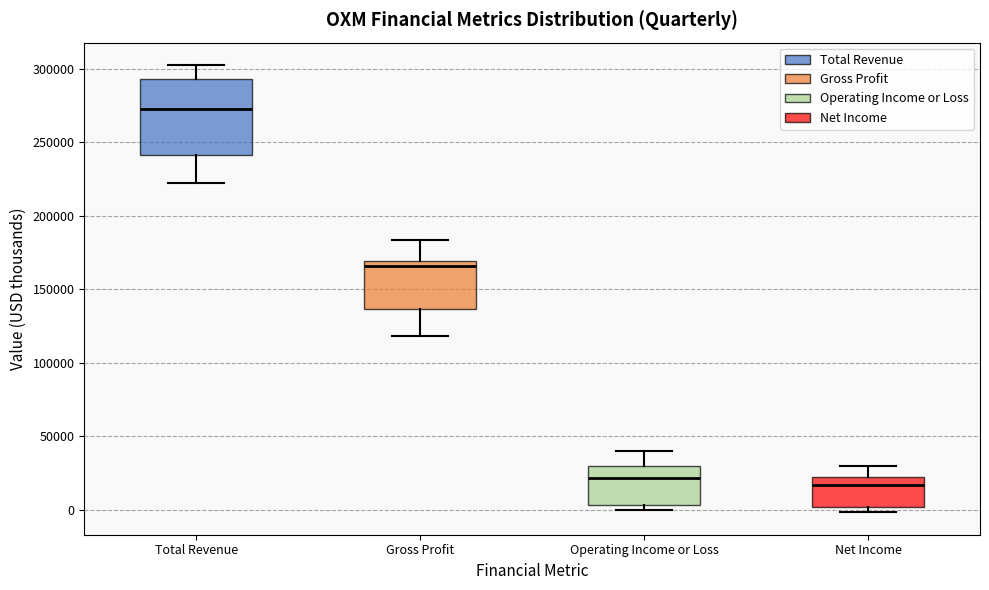

Reading left to right, read every box against the y-axis: the position of its median line, the range the box covers, and the ends of its whiskers. The values are not printed on the chart, so give them approximately, as read against the axis.

Total Revenue: median 275000, box 240000 to 295000, whiskers 220000 to 305000
Gross Profit: median 165000, box 135000 to 170000, whiskers 120000 to 185000
Operating Income or Loss: median 20000, box 5000 to 30000, whiskers 0 to 40000
Net Income: median 15000, box 0 to 25000, whiskers 0 (just below the box's lower edge) to 30000